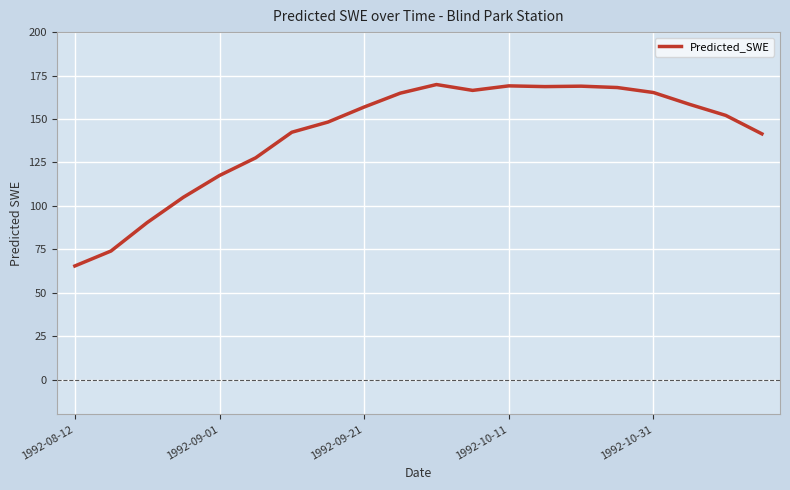

What is the smallest value displayed?

65.4